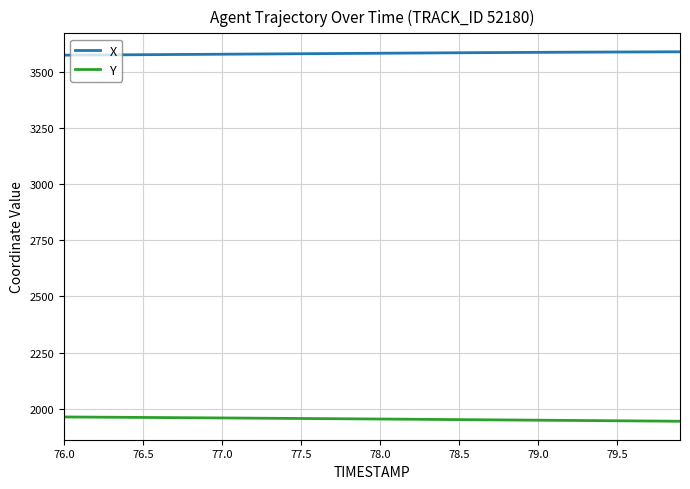

True or false: Y and X intersect in this chart.

False